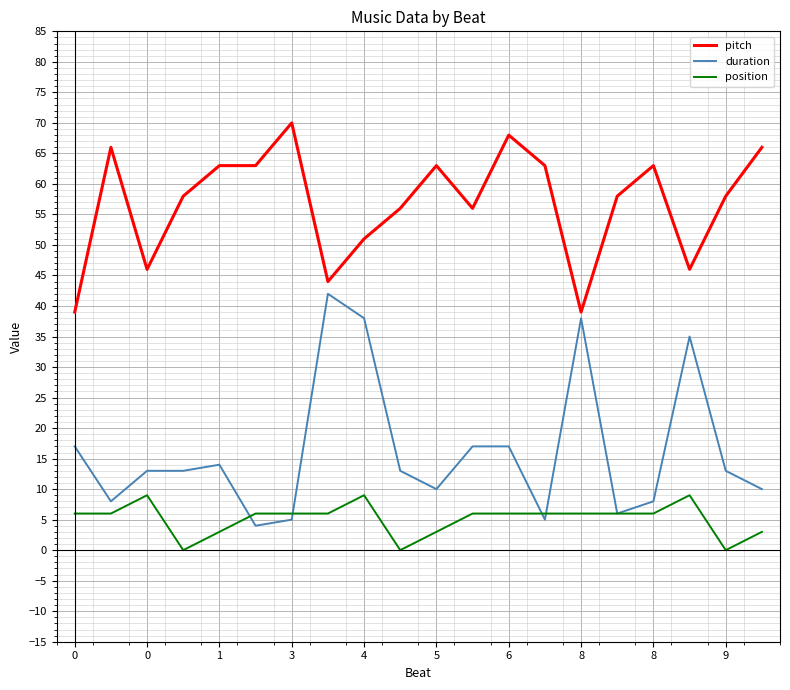

How many series are shown in this chart?

3